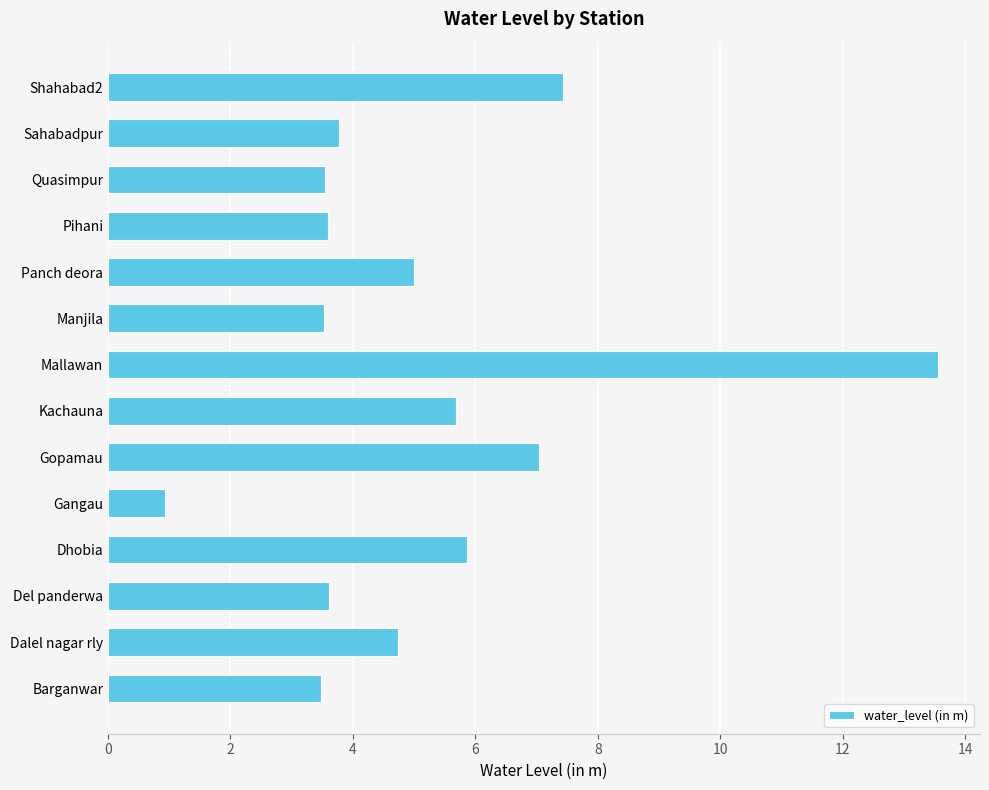

Which label corresponds to the largest value in the chart?

Mallawan